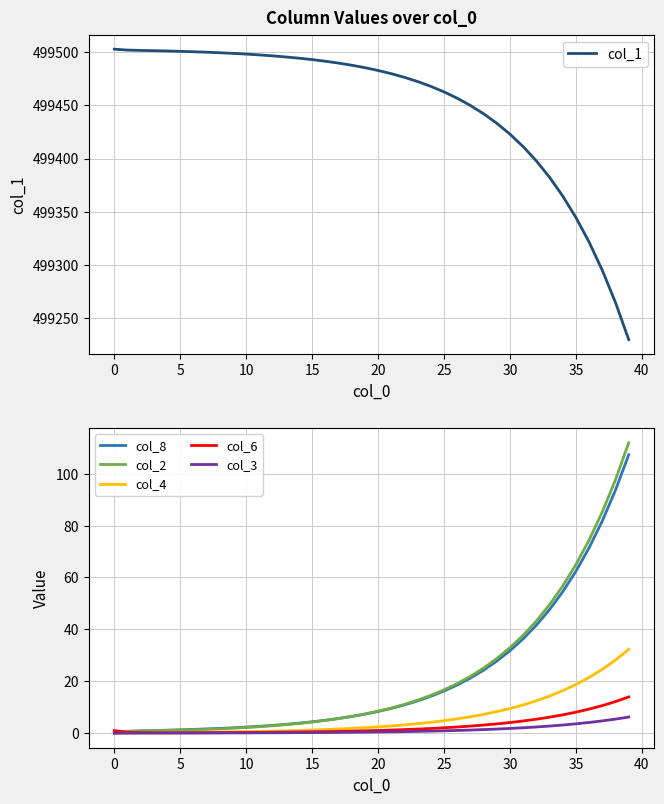

What is the maximum value for col_4?

32.3